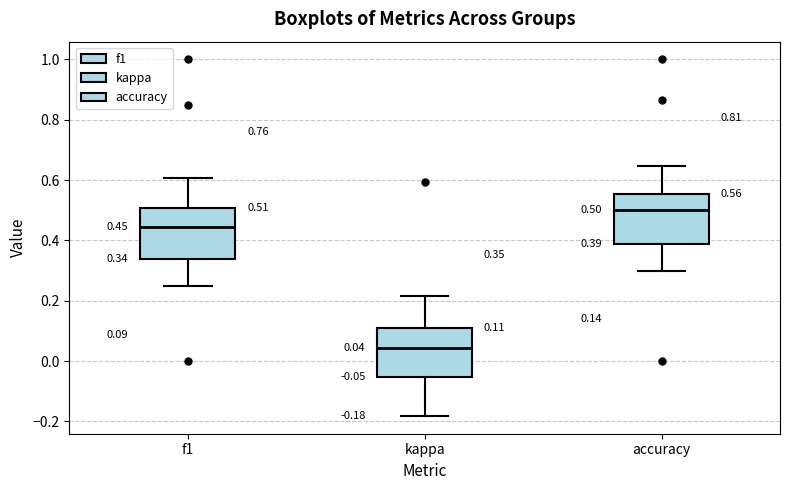

Which box has the lowest median line?

kappa